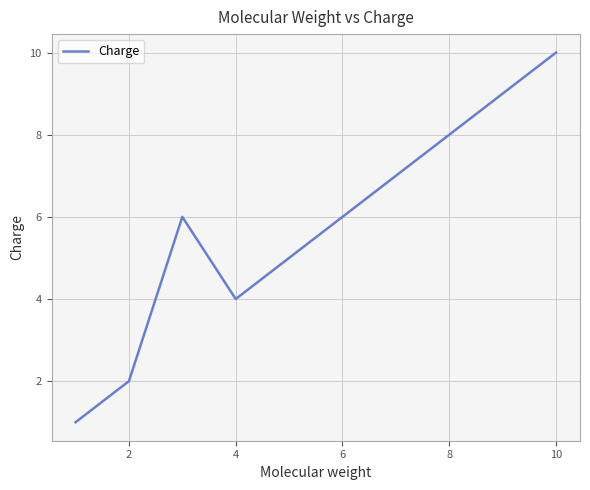

What is the change in value from 6 to 10?

+4